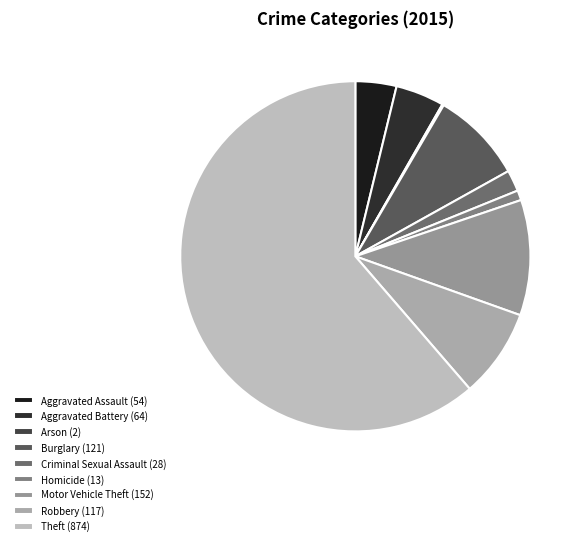

What is the smallest slice in the pie chart?

Arson